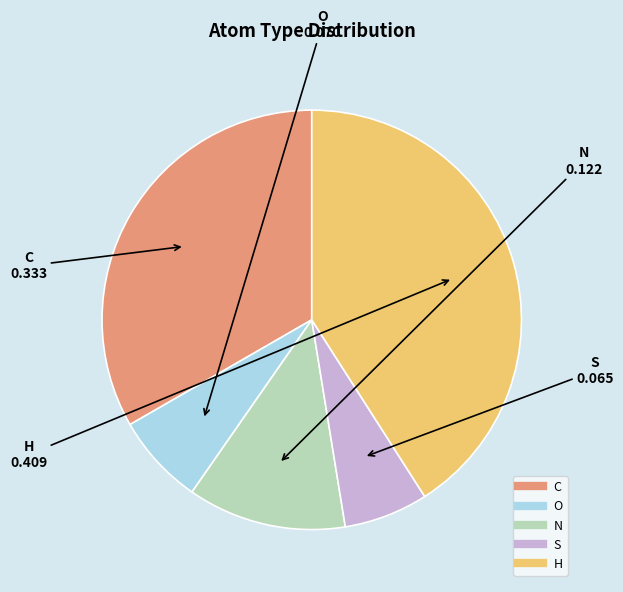

Is the sum of N and O greater than half?

No